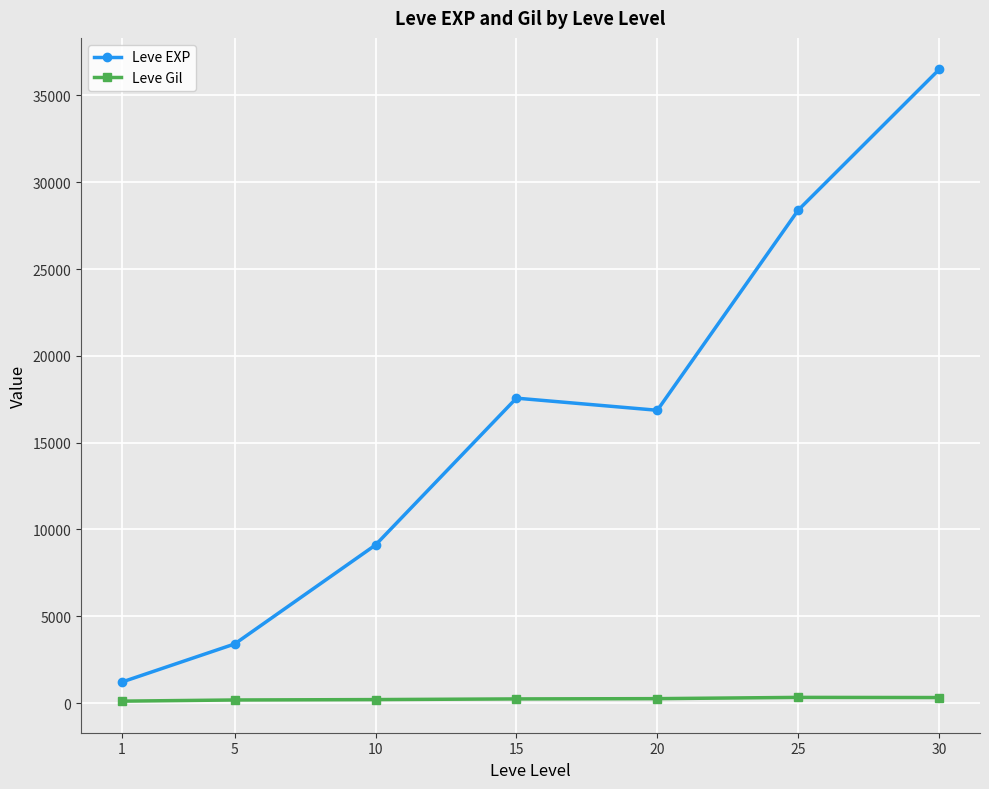

What is the greatest value displayed?

36492.5